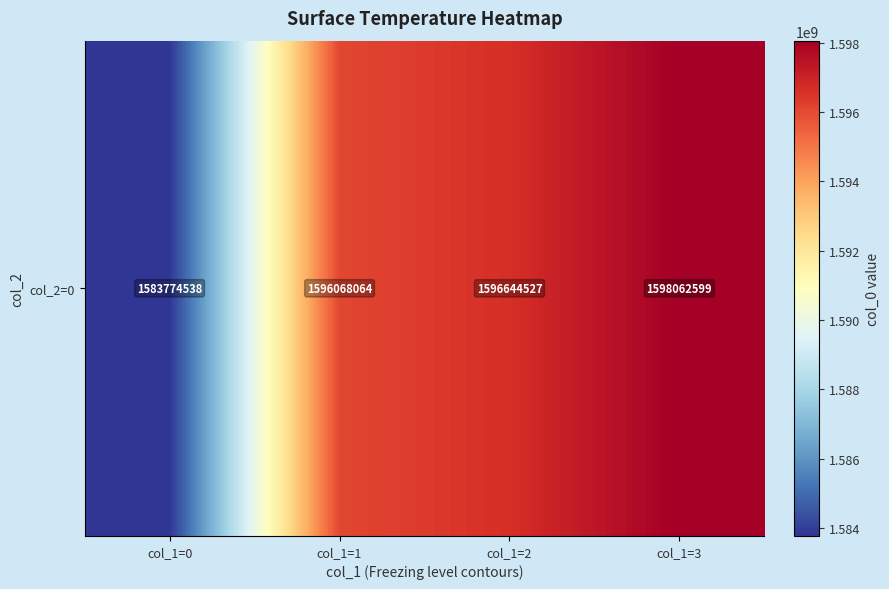

Reading left to right, what are all the values shown in this chart?

1583774538	1596068064	1596644527	1598062599